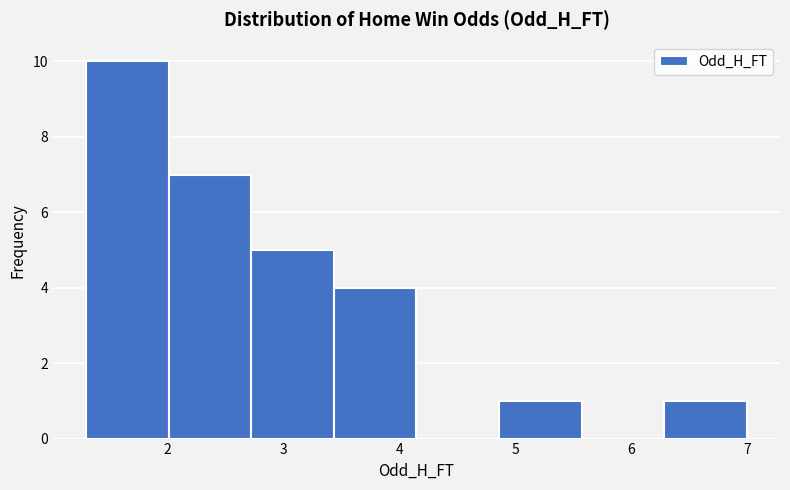

How tall is the bar that spans 3.4 to 4.2 on the x-axis? Neither the bar edges nor the heights are printed on the chart, so give them approximately, as read against the axes.

4